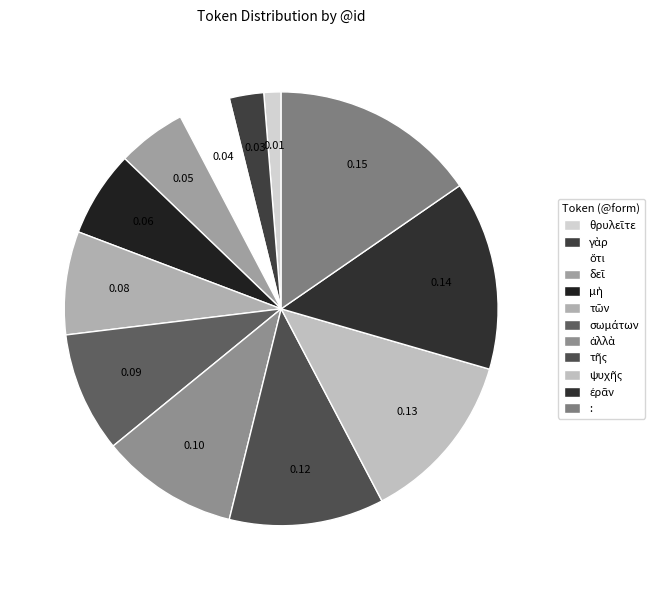

The τῆς slice represents 12% of the pie. True or false?

True